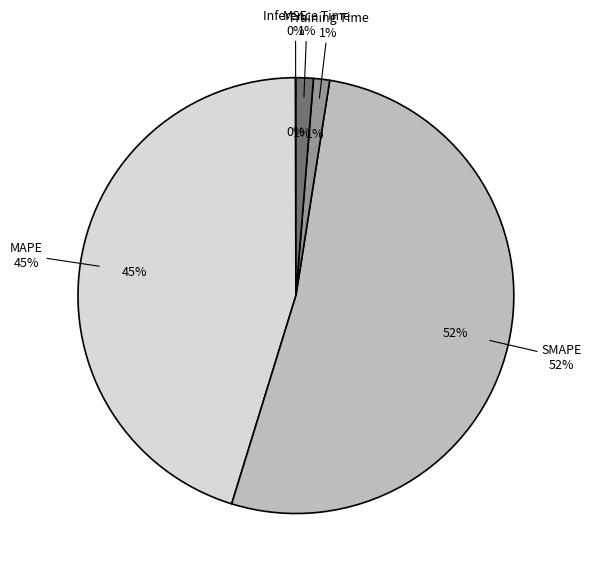

Which slice represents more than half of the pie?

SMAPE